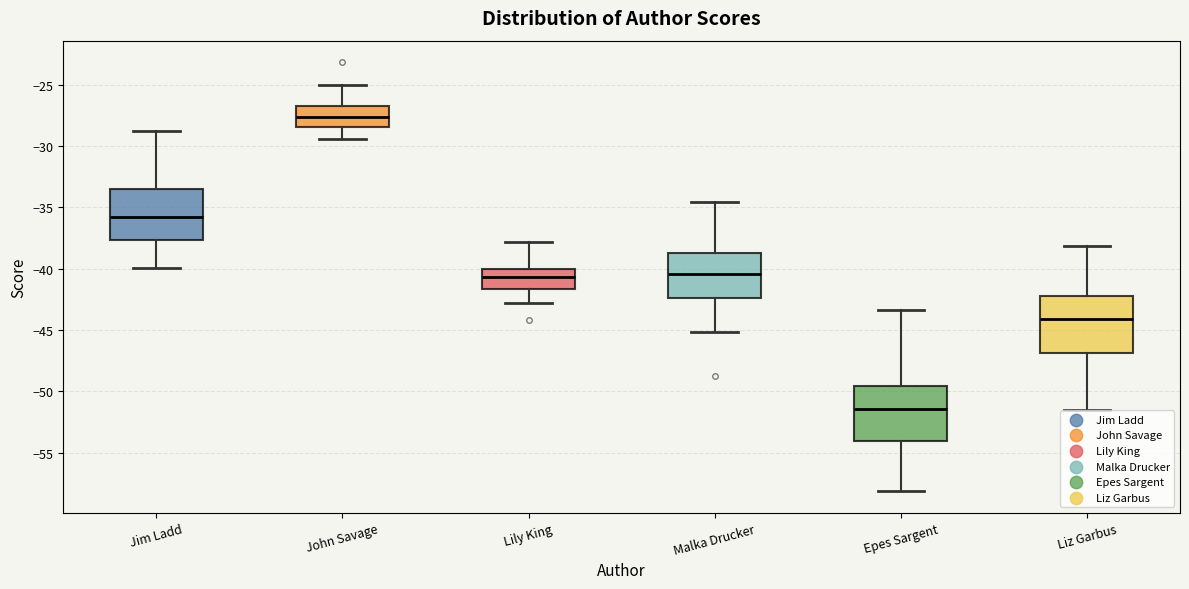

Reading left to right, transcribe this box plot: for each box, give where its median line is, the range the box spans, and where its two whiskers end, as read against the y-axis. The values are not printed on the chart, so give them approximately, as read against the axis.

Jim Ladd: median -35.5, box -37.5 to -33.5, whiskers -40.0 to -29.0
John Savage: median -27.5, box -28.5 to -26.5, whiskers -29.5 to -25.0
Lily King: median -40.5, box -41.5 to -40.0, whiskers -43.0 to -38.0
Malka Drucker: median -40.5, box -42.5 to -38.5, whiskers -45.0 to -34.5
Epes Sargent: median -51.5, box -54.0 to -49.5, whiskers -58.0 to -43.5
Liz Garbus: median -44.0, box -47.0 to -42.0, whiskers -51.5 to -38.0